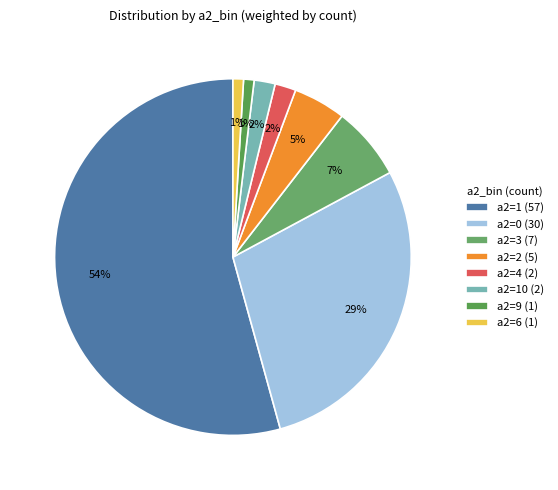

Which slice represents more than half of the pie?

a2=1 (57)